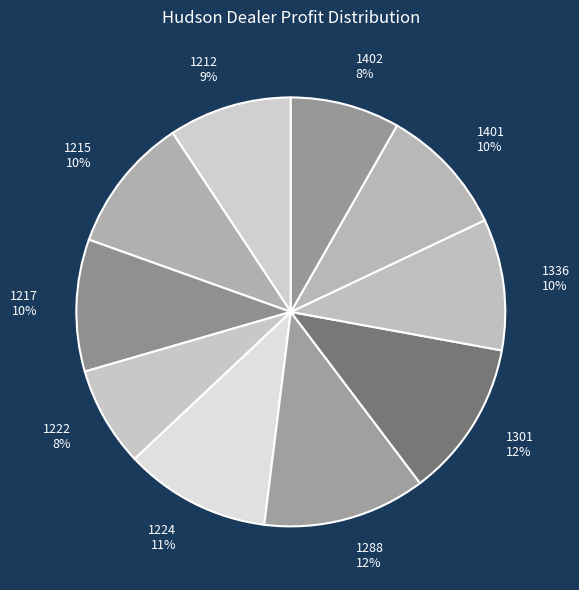

Does 1401 represent more than half of the total?

No